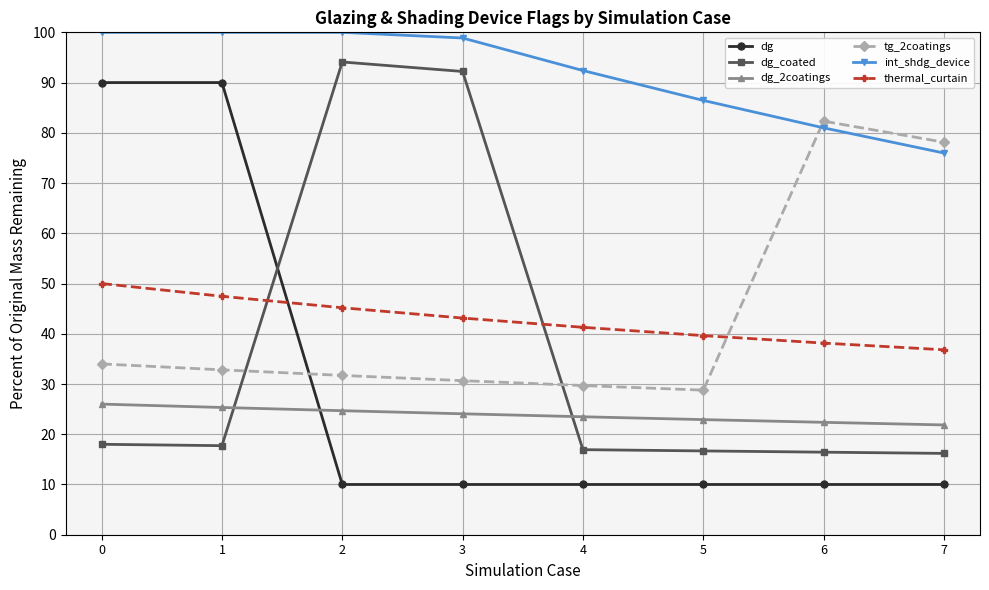

List the series in order of their peak value, highest first.

int_shdg_device, dg_coated, dg, tg_2coatings, thermal_curtain, dg_2coatings